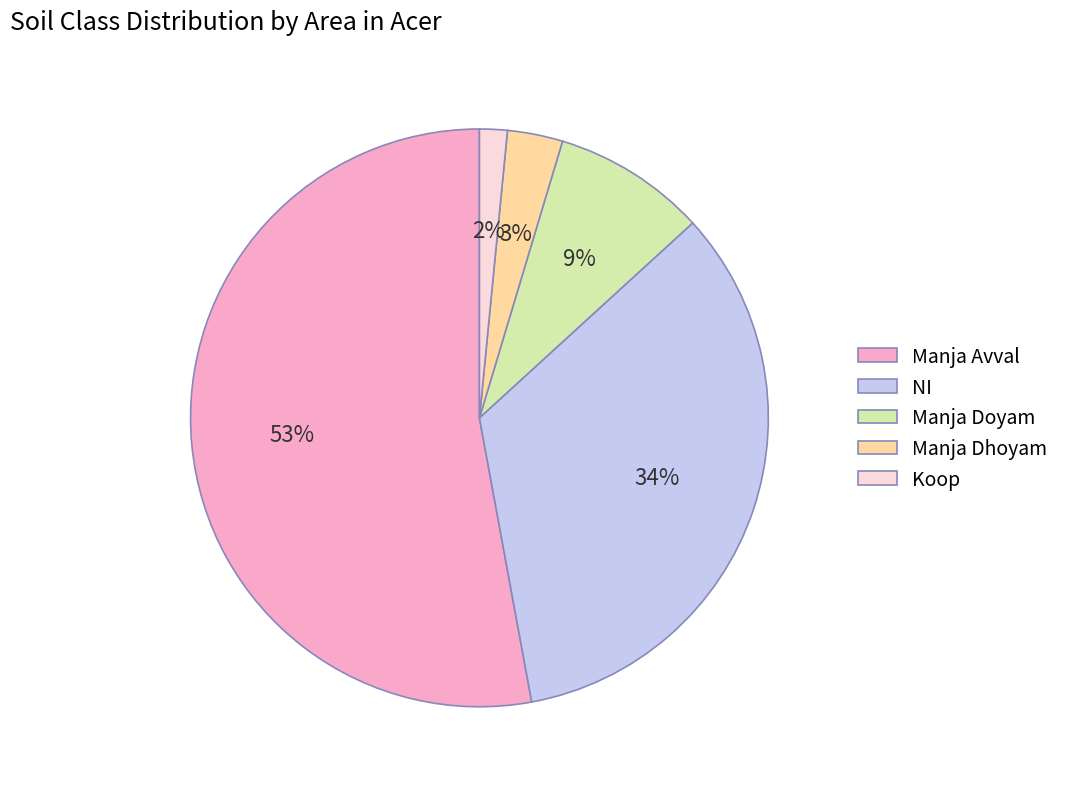

Which category has the smallest portion of the pie?

Koop